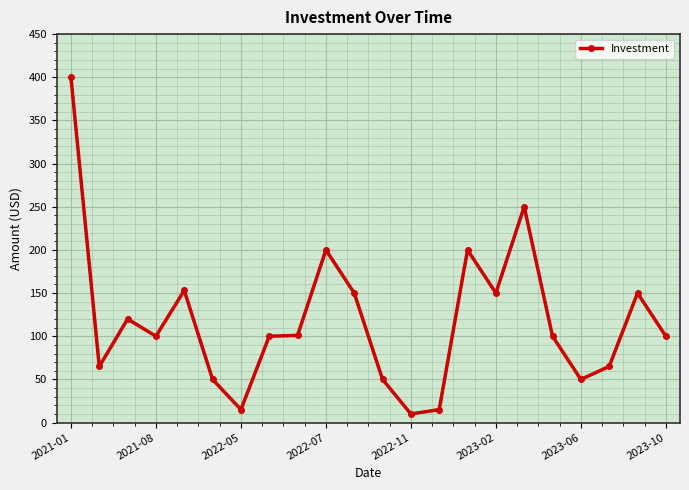

What is the smallest value displayed?

10